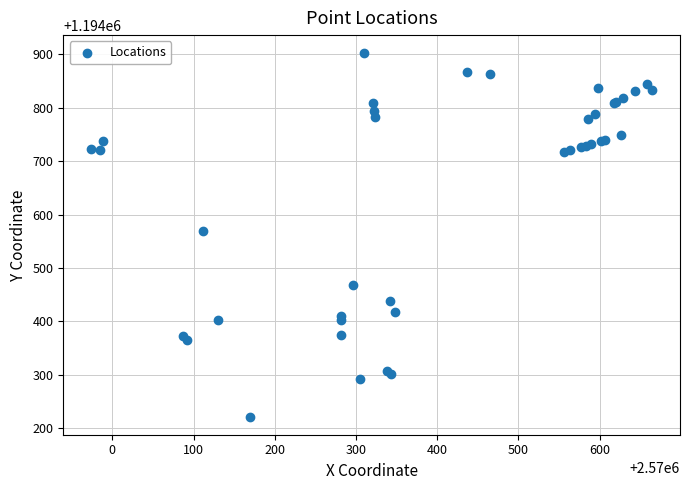

What Y value in the scatter plot is closest to 1194561?

1194569.4